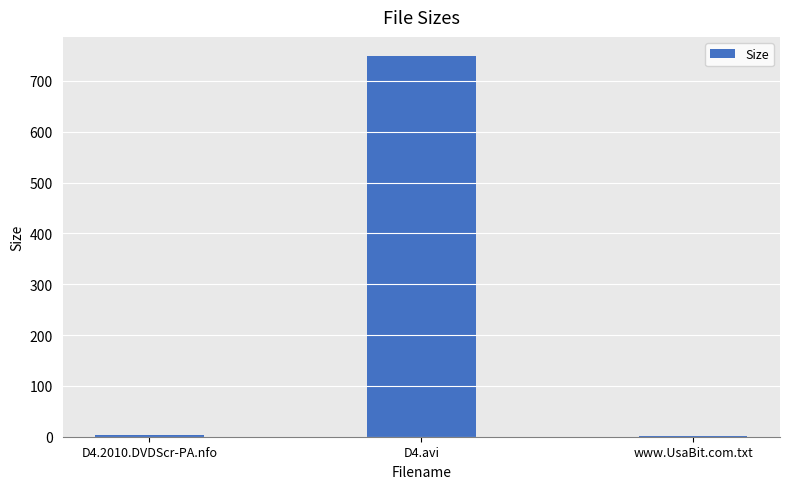

Are the bars grouped side by side (vs. stacked)?

No